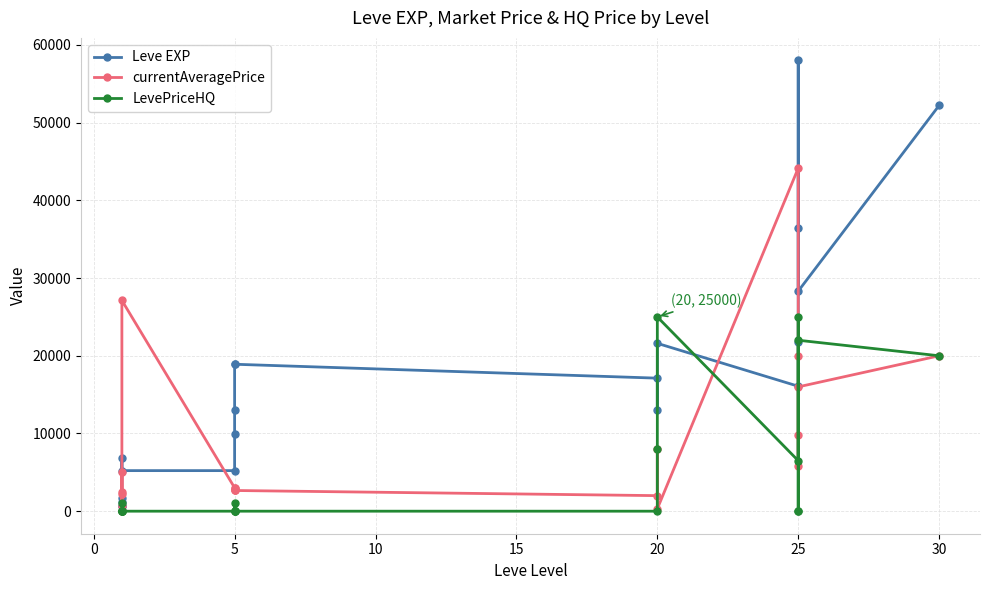

How many lines are shown in the chart?

3